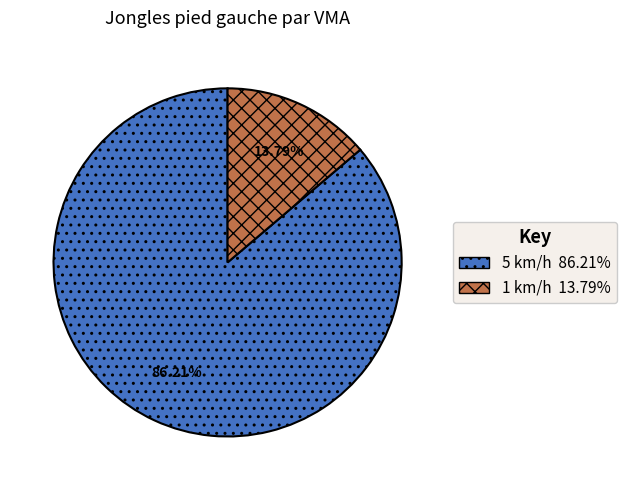

True or false: 5 km/h accounts for 99% of the total.

False